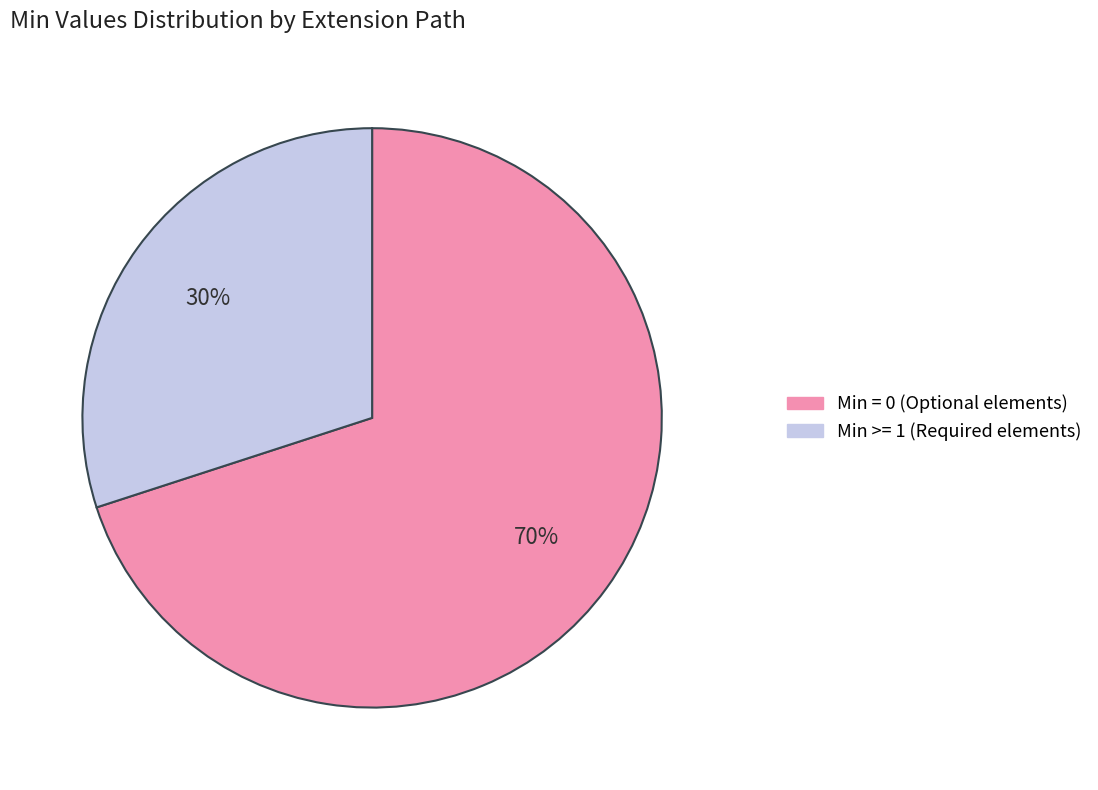

How many segments does this pie chart have?

2